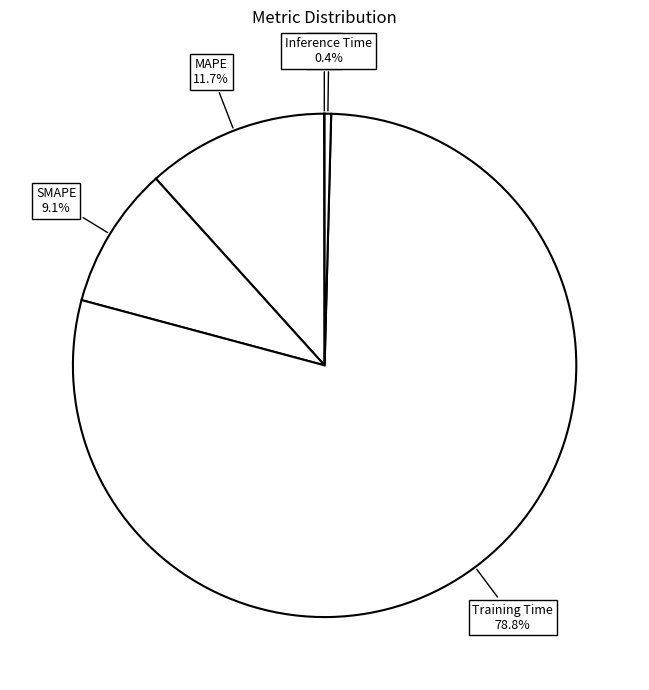

Between MAPE and Training Time, which is larger?

Training Time